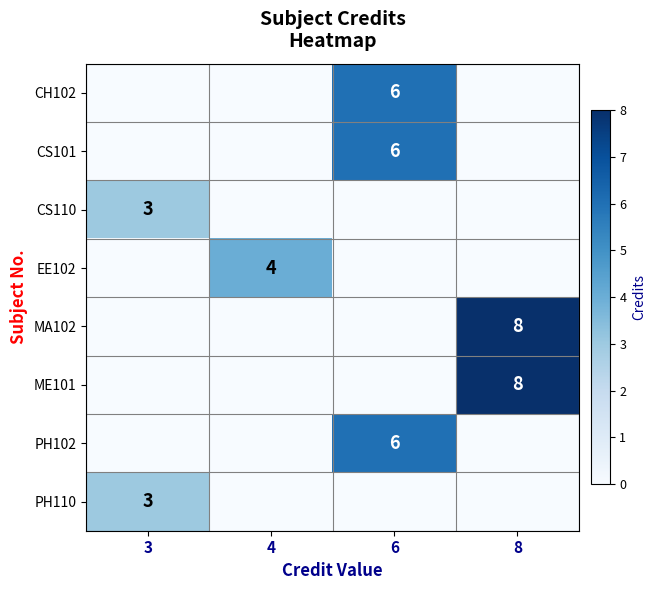

The EE102 series shows 0 at 8. True or false?

True